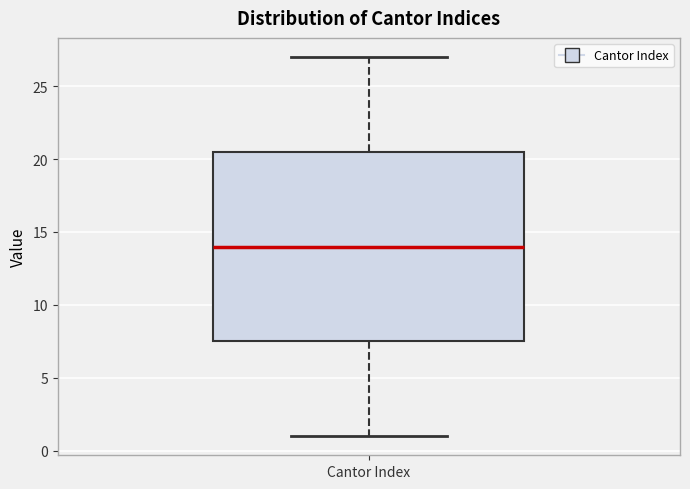

Where does the median line of the box for Cantor Index sit on the y-axis? The values are not printed on the chart, so give them approximately, as read against the axis.

14.0